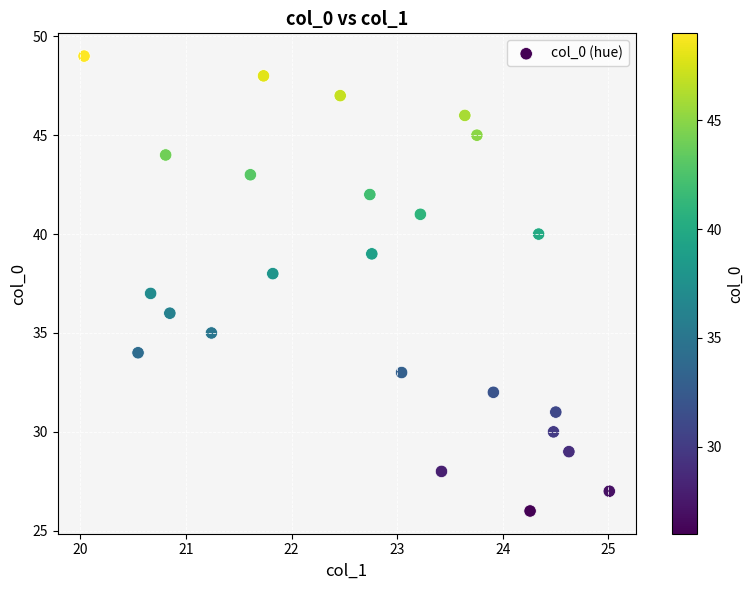

What is the range of Y values (max minus min)?

23